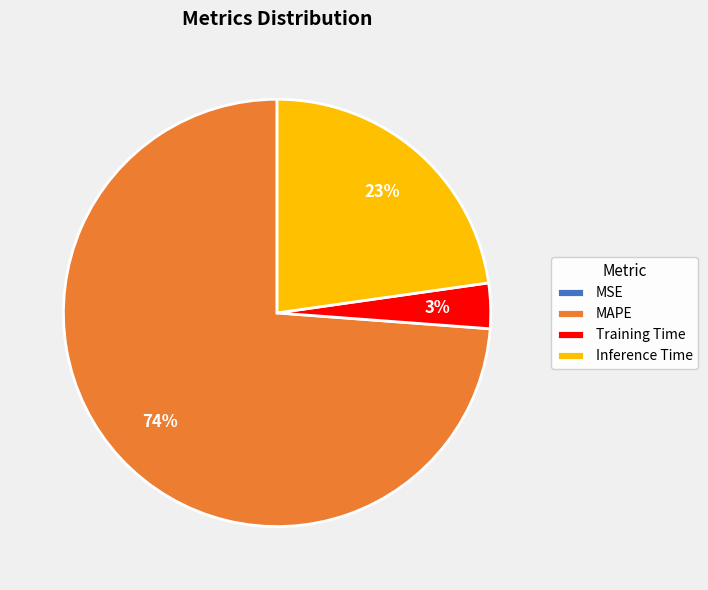

Do MAPE and Inference Time together represent more than half of the pie?

Yes